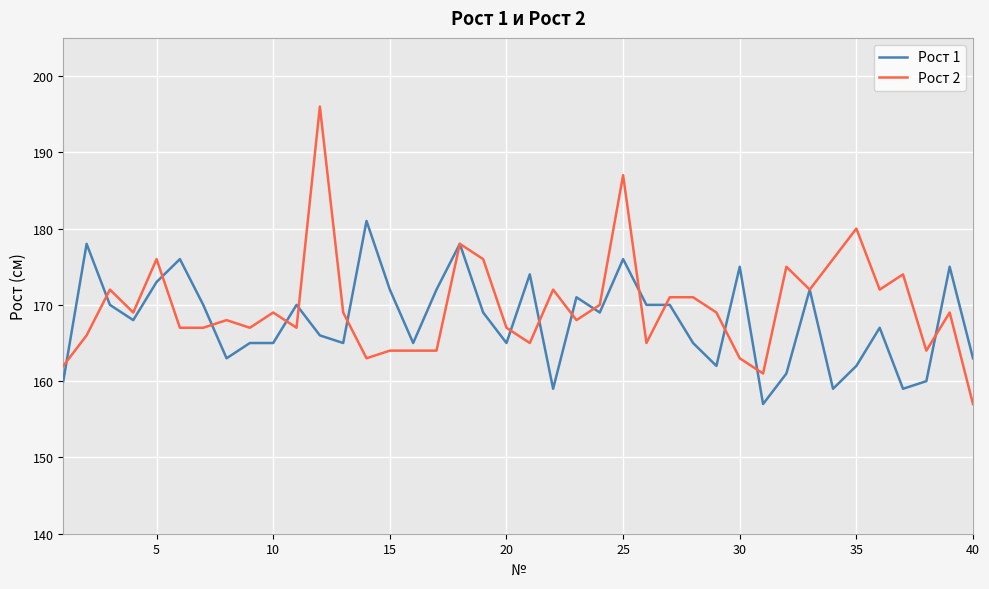

What is the smallest value displayed?

157